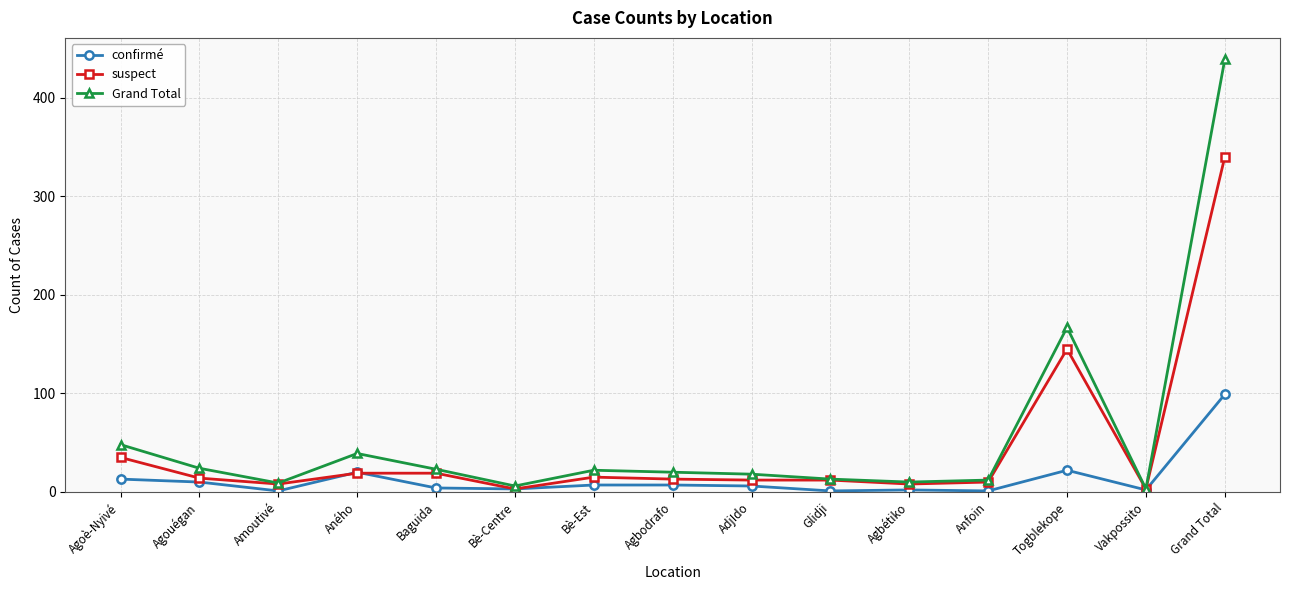

True or false: Grand Total has more than 1 points higher than both neighbors.

True